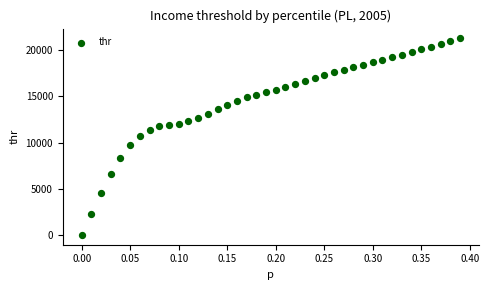

What is the range of X values (max minus min)?

0.4